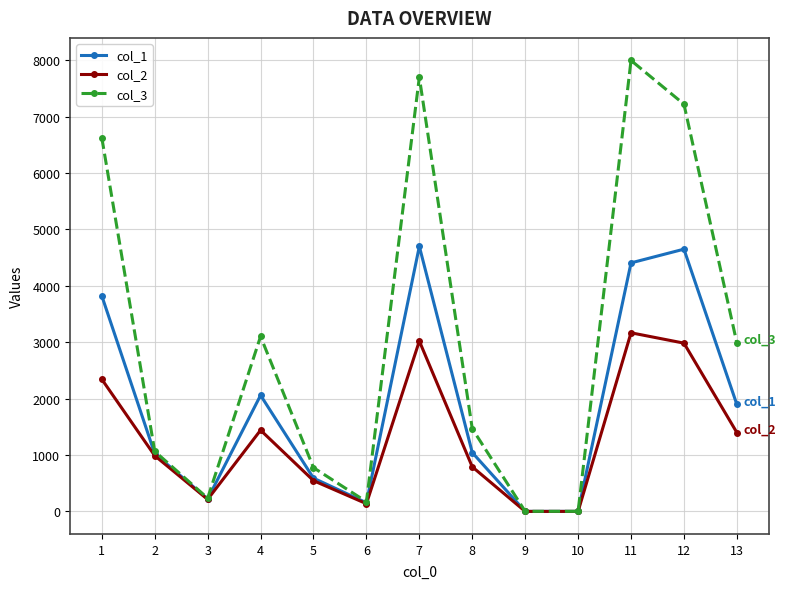

What is the sum of all col_3 values?

39334.9